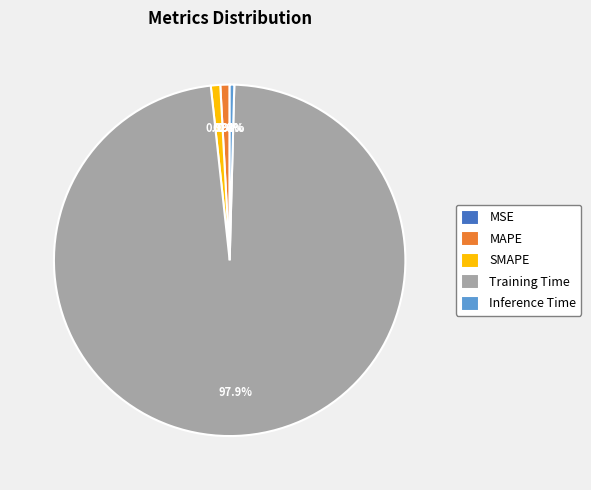

Which slice is the largest?

Training Time